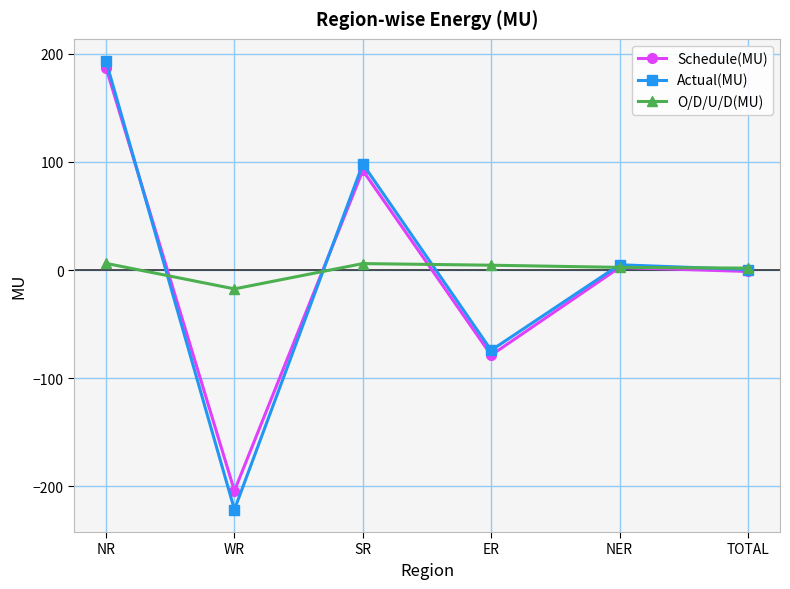

How many values in the Actual(MU) series exceed 4?

3